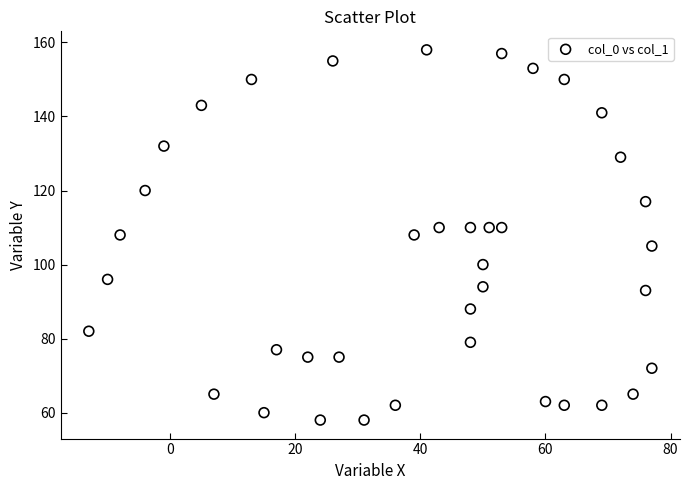

What is the range of Y values (max minus min)?

100